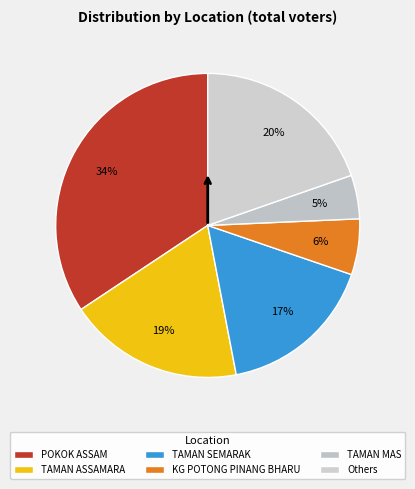

What is the smallest slice in the pie chart?

TAMAN MAS